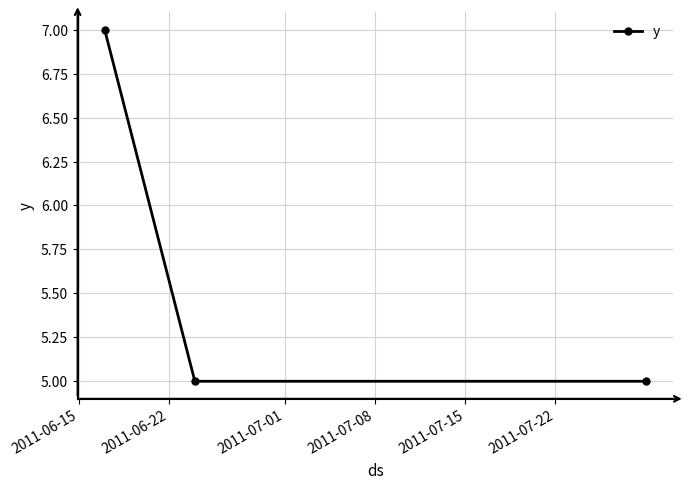

Count the number of data series in this chart.

1